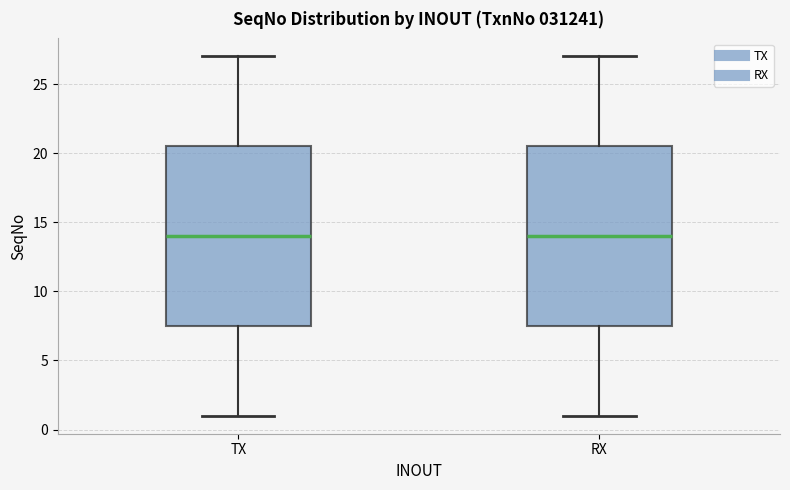

Reading left to right, read every box against the y-axis: the position of its median line, the range the box covers, and the ends of its whiskers. The values are not printed on the chart, so give them approximately, as read against the axis.

TX: median 14.0, box 7.5 to 20.5, whiskers 1.0 to 27.0
RX: median 14.0, box 7.5 to 20.5, whiskers 1.0 to 27.0